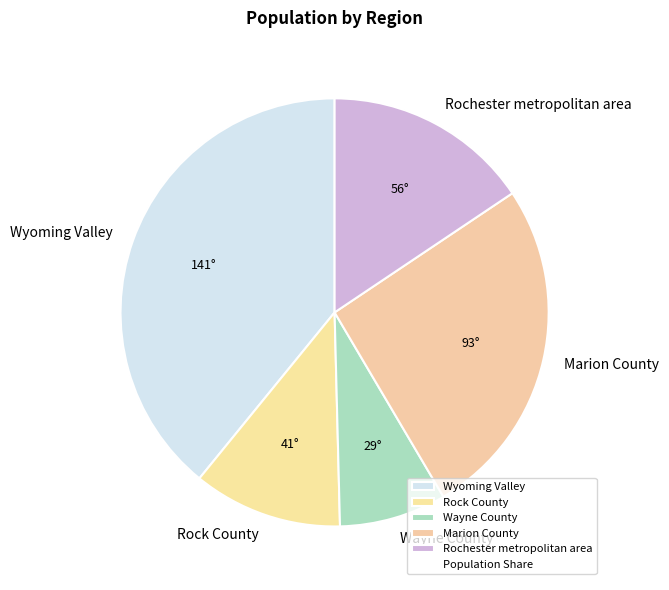

Which category has the smallest portion of the pie?

Wayne County